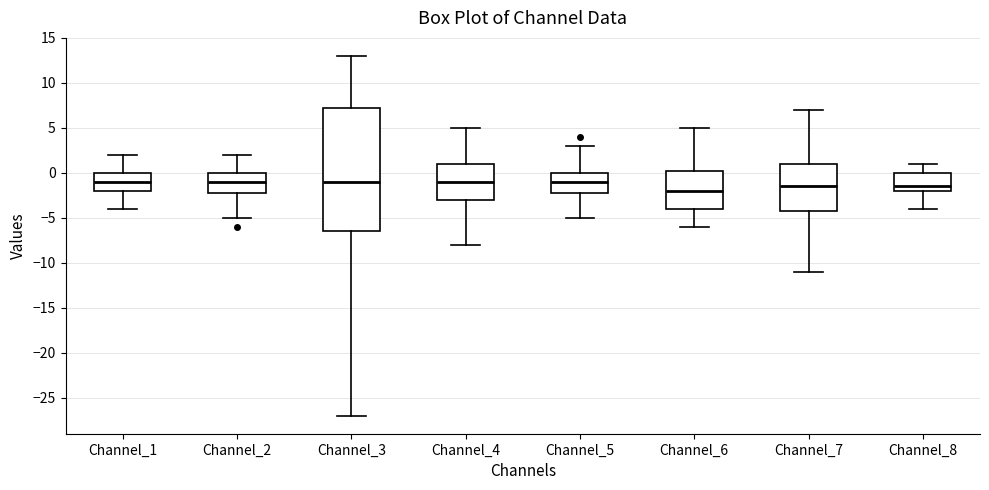

Where does the upper whisker of the box for Channel_5 end on the y-axis? The values are not printed on the chart, so give them approximately, as read against the axis.

3.0